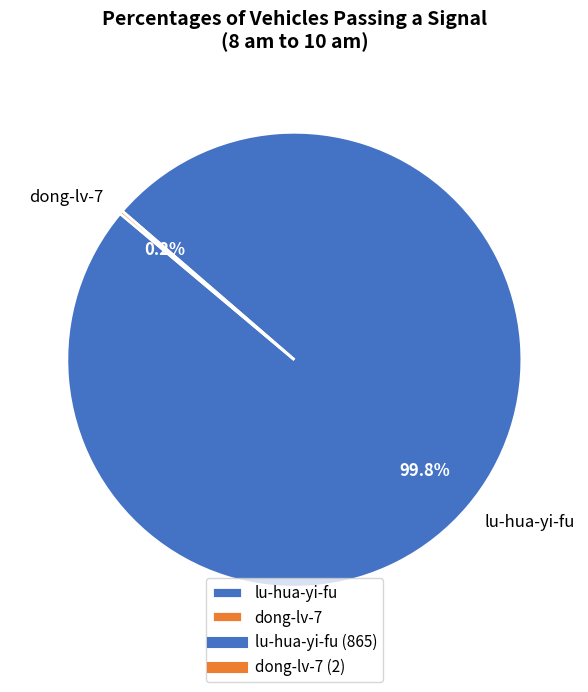

Is there any slice that represents more than half of the pie?

Yes